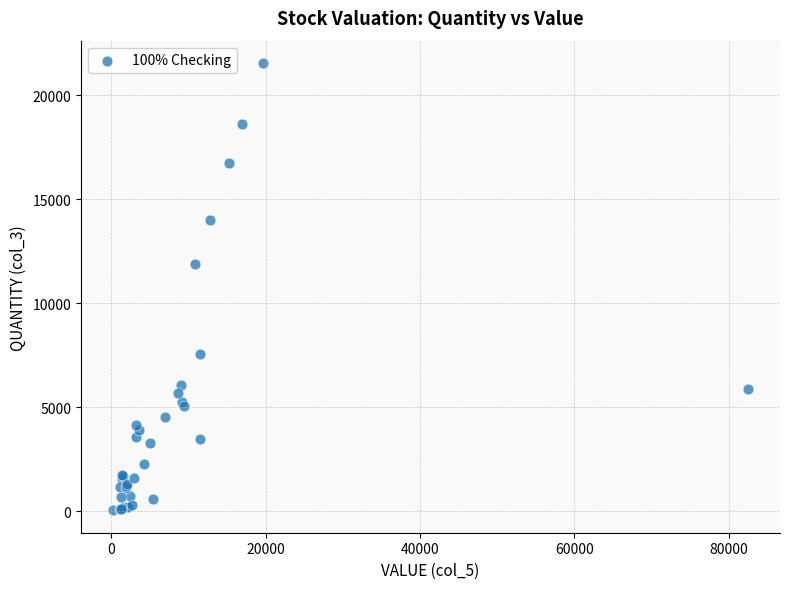

What Y value in the scatter plot is closest to 10799?

11870